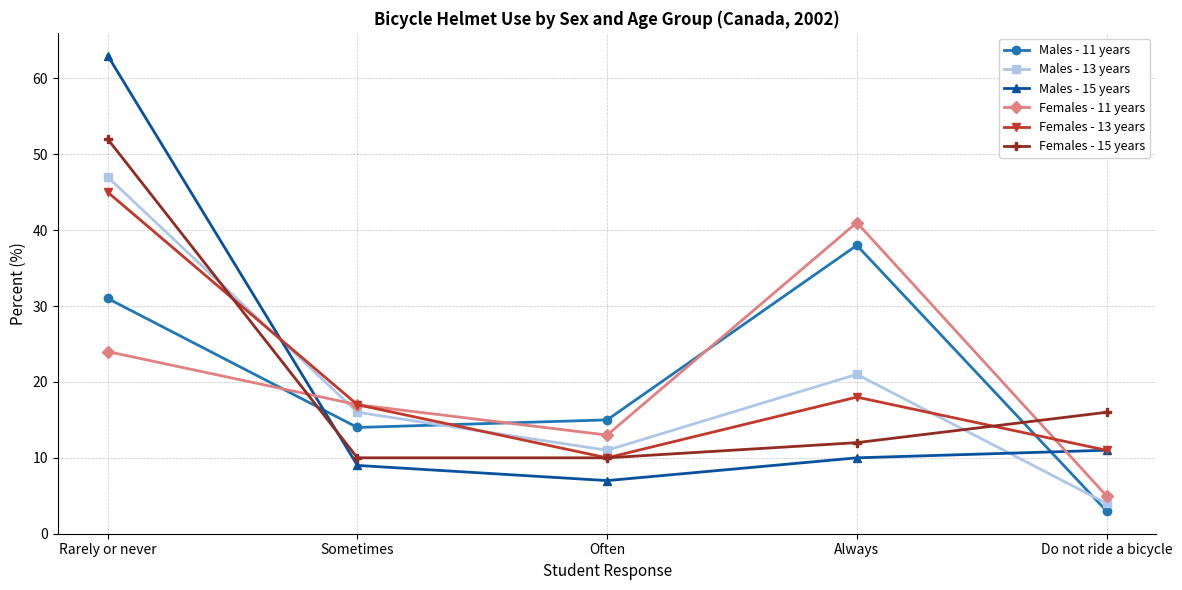

After their last crossing, which series has the higher values: Males - 15 years or Males - 13 years?

Males - 15 years